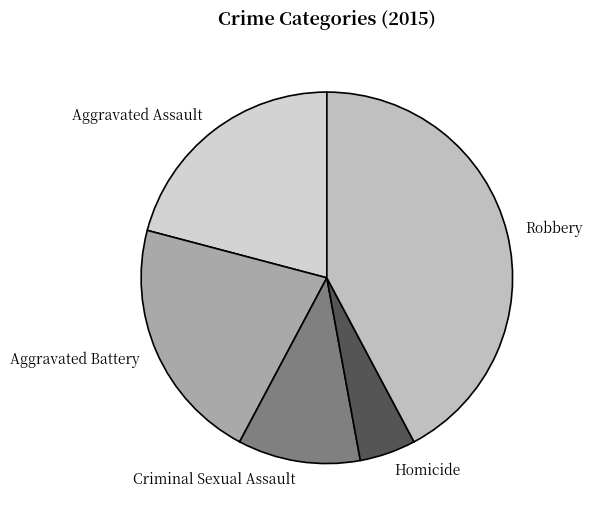

Do Criminal Sexual Assault and Robbery together represent more than half of the pie?

Yes